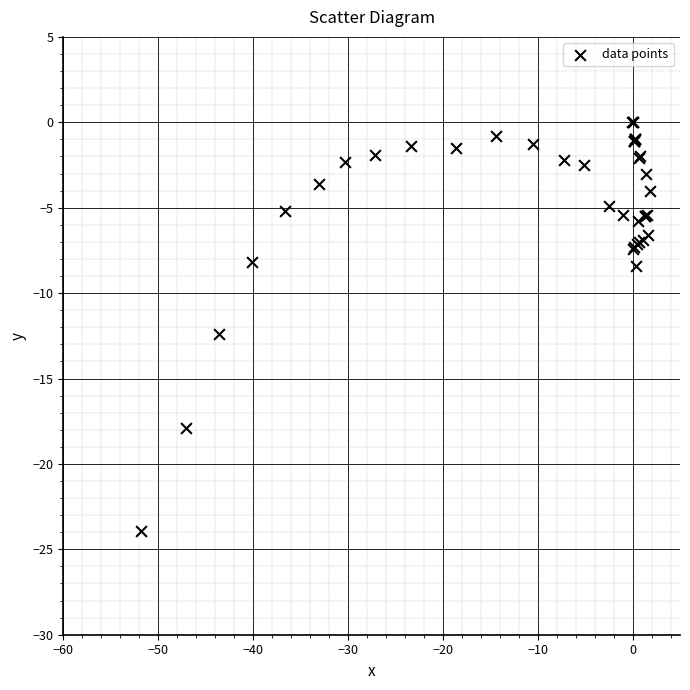

What Y value in the scatter plot is closest to -11?

-12.4